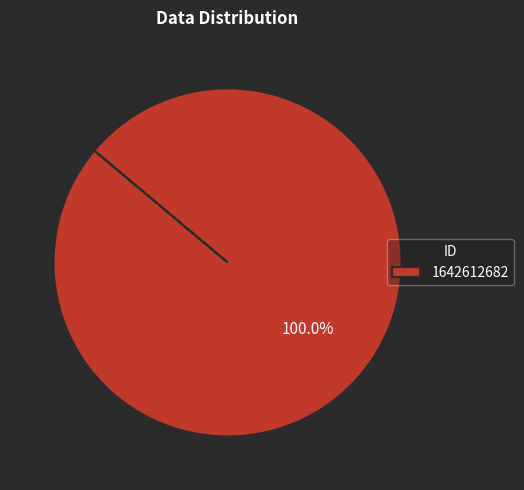

Rank the categories by value from lowest to highest.

1642612682